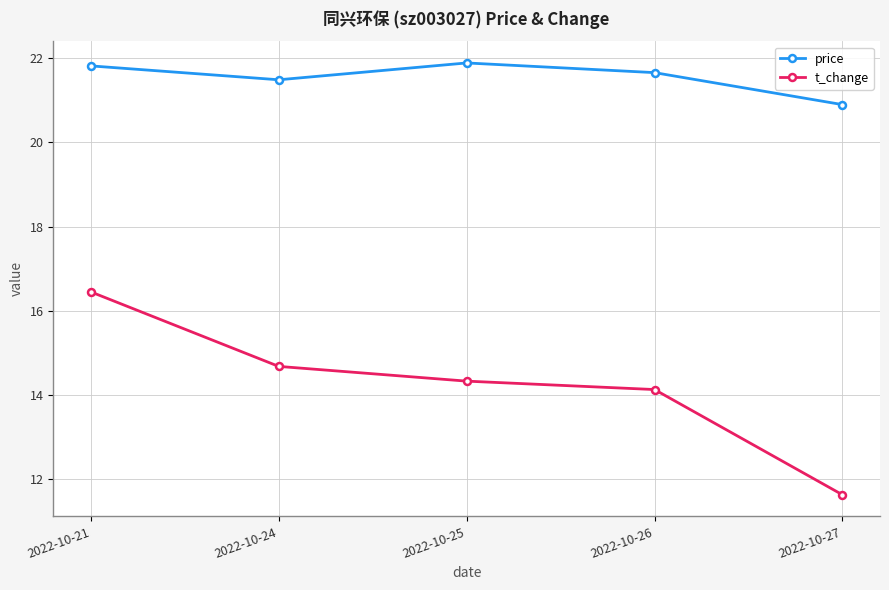

What is the sum of the price values at 2022-10-26 and 2022-10-21?

43.5